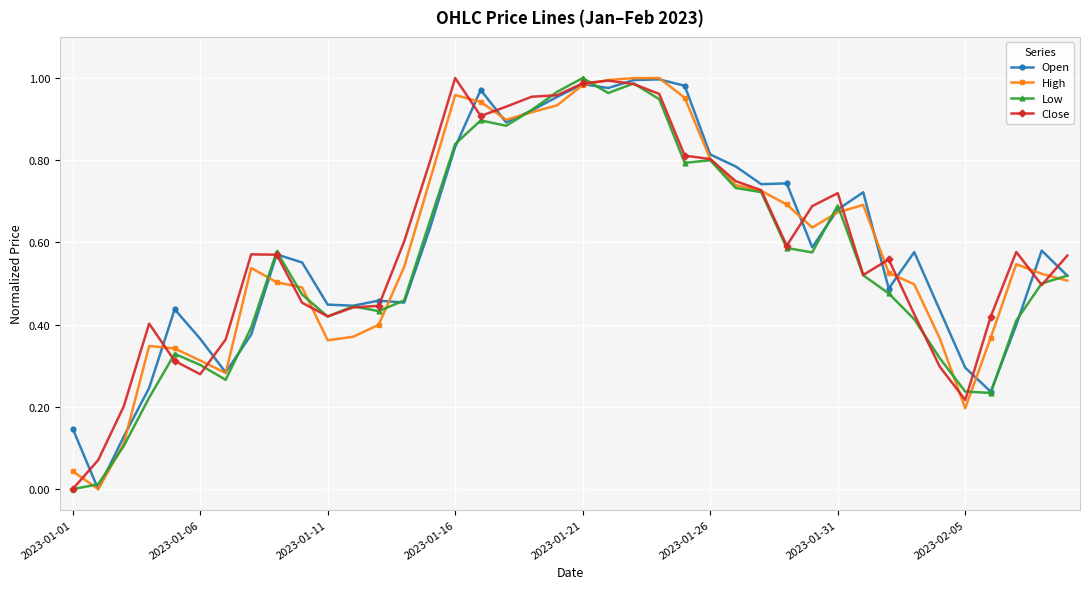

True or false: Open has more than 2 interior local peaks.

True